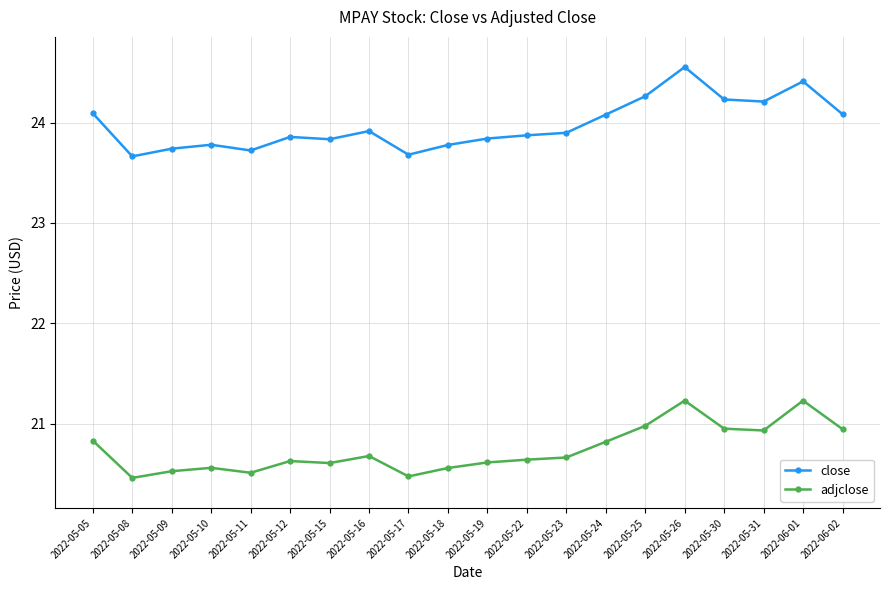

At 2022-05-08, list the series in order from largest to smallest.

close, adjclose